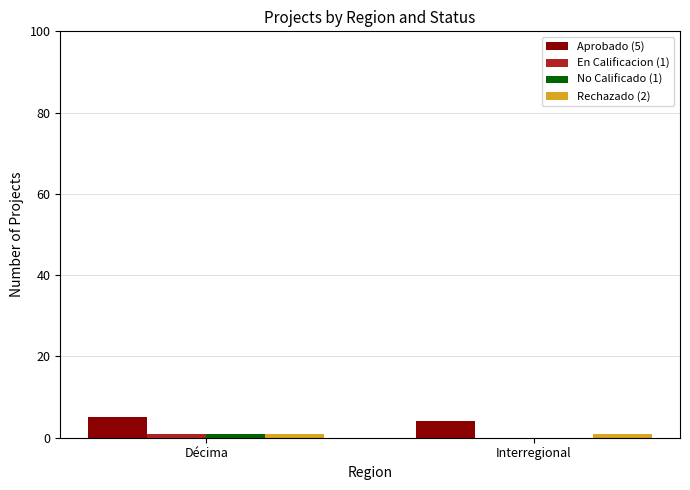

What is the maximum value shown in the chart?

5